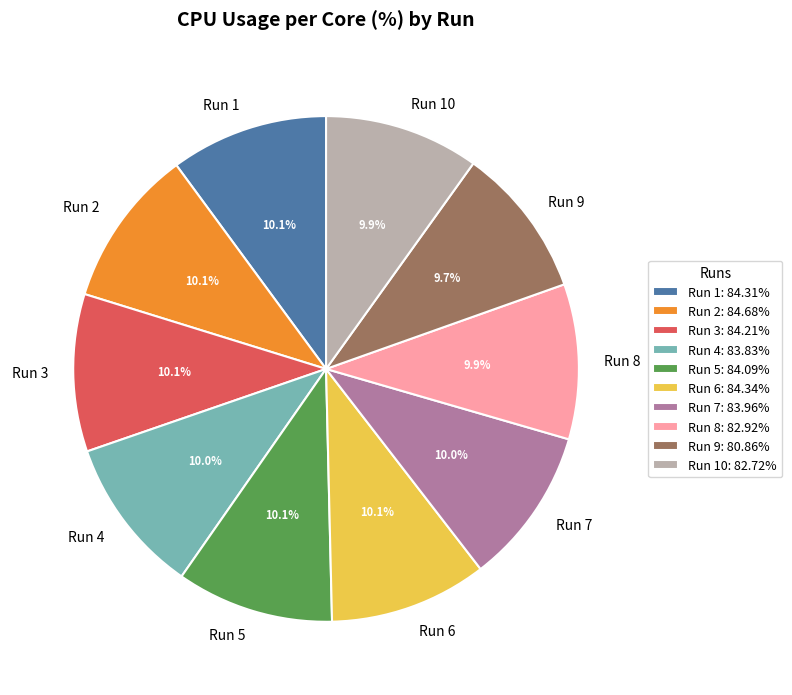

Approximately how many times larger is the value at Run 10 compared to Run 4?

1.0